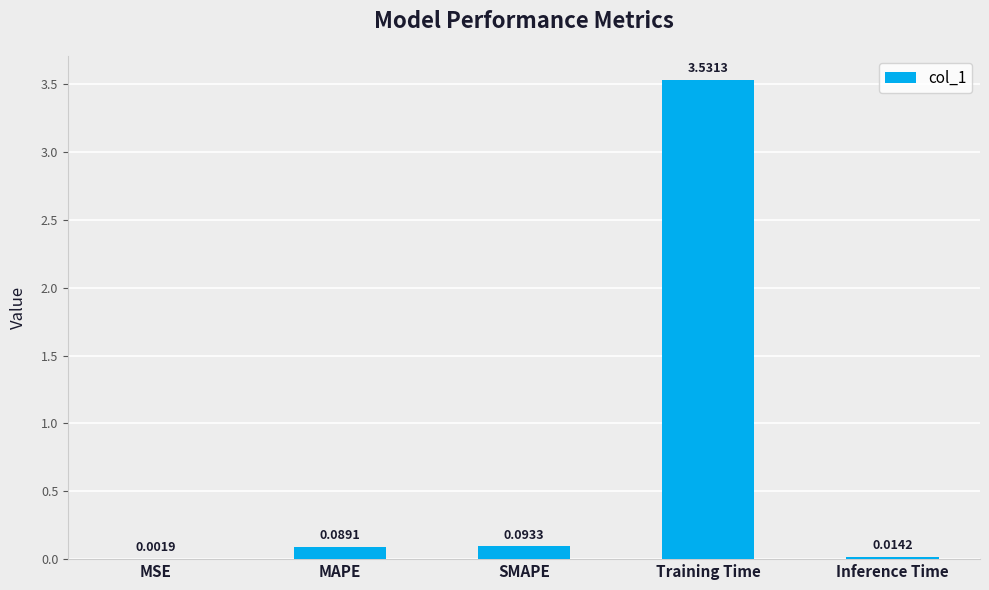

Which label corresponds to the largest value in the chart?

Training Time